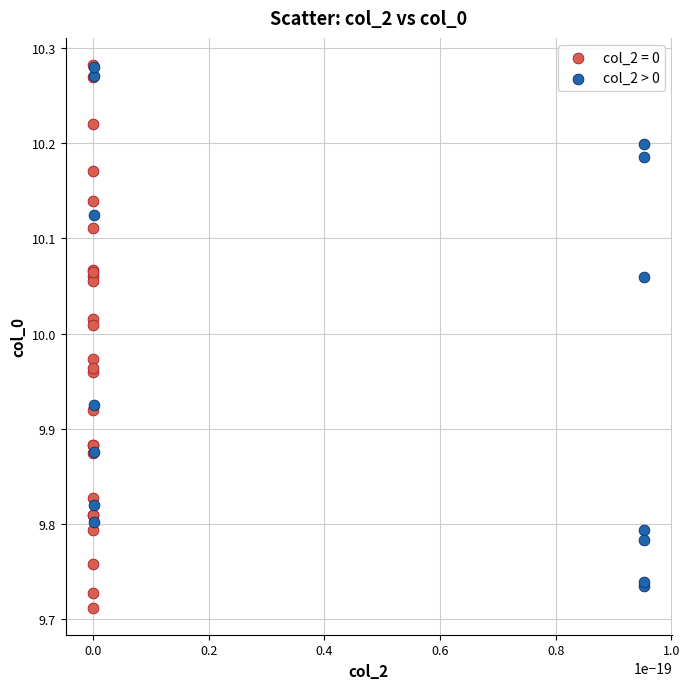

What are all the series names shown in the legend?

col_2 = 0, col_2 > 0